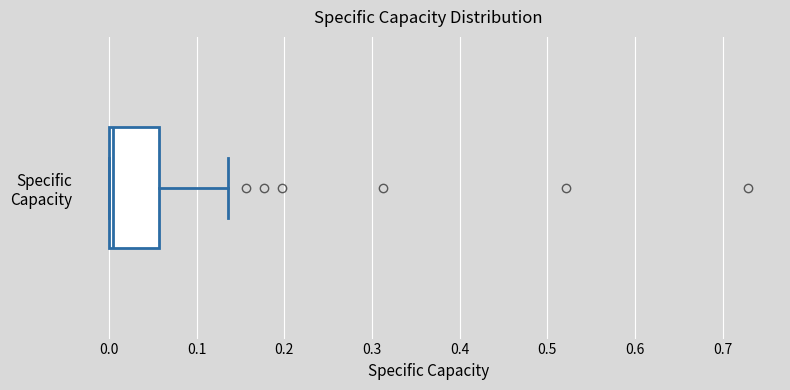

Transcribe this box plot: give where the median line is, the range the box spans, and where the two whiskers end, as read against the x-axis. The values are not printed on the chart, so give them approximately, as read against the axis.

median 0.00 (just right of the box's left edge), box 0.00 to 0.06, whiskers 0.00 to 0.14